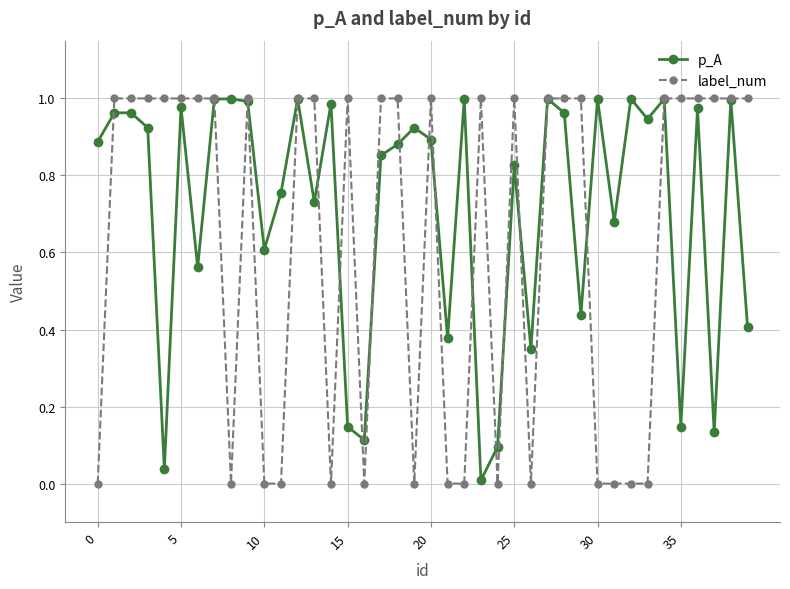

True or false: p_A and label_num intersect in this chart.

True